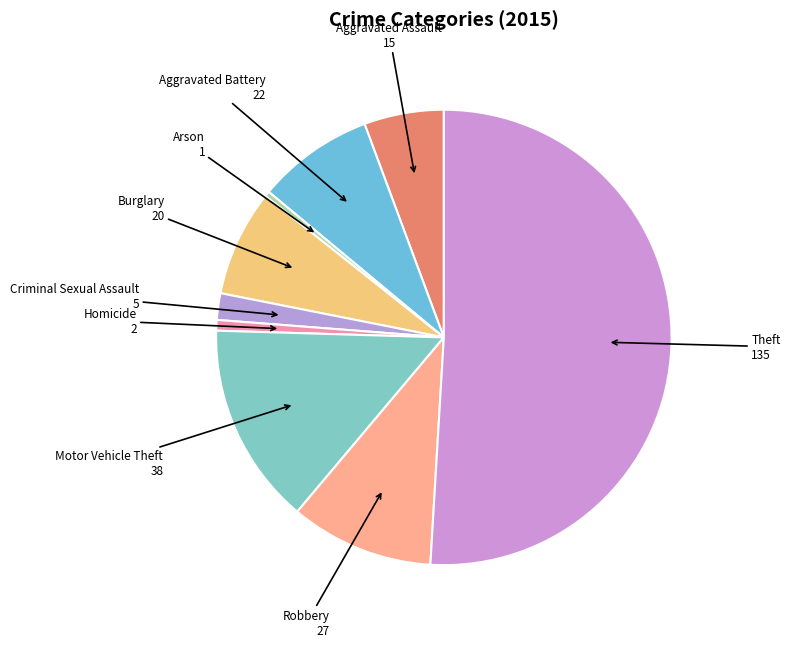

Is Burglary the majority of the pie?

No